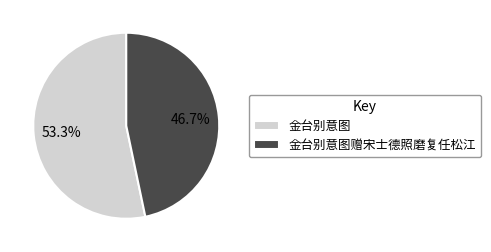

True or false: 金台别意图 accounts for 53% of the total.

True